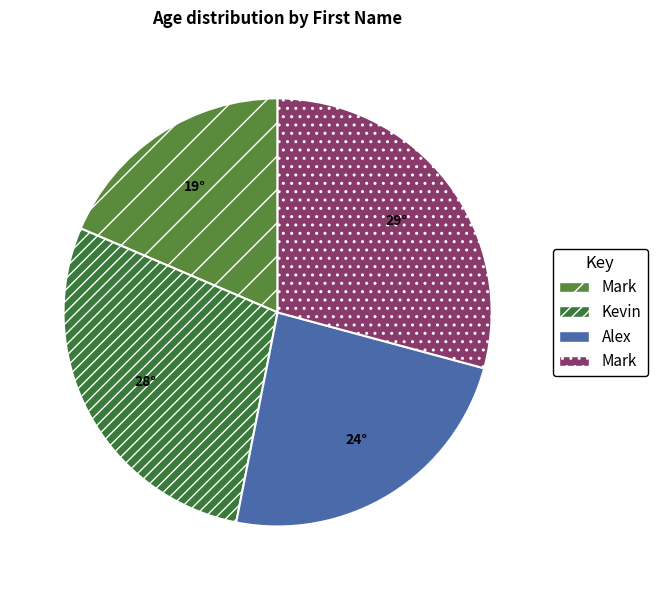

How many segments does this pie chart have?

4